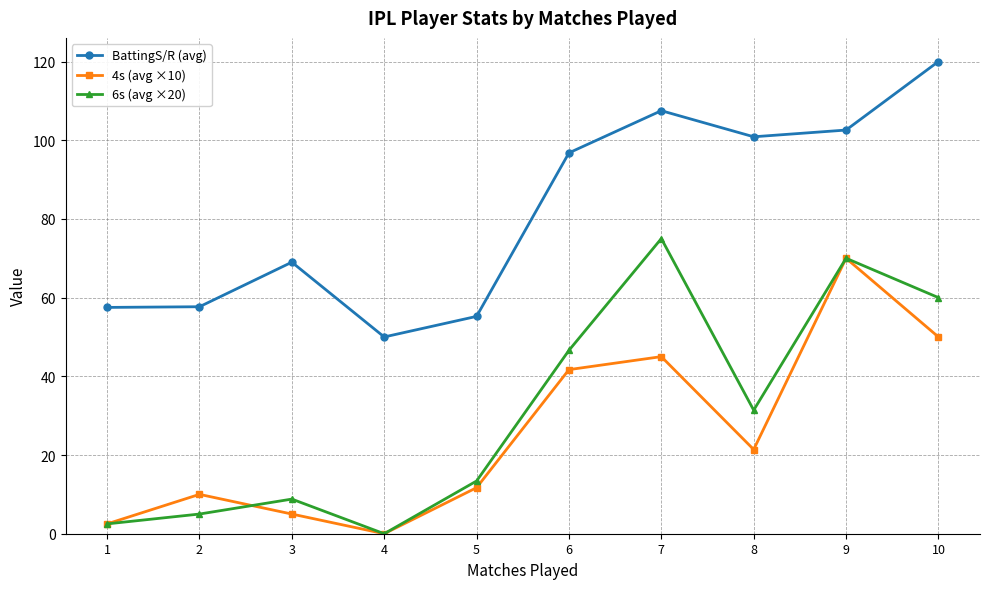

Between 5 and 6, which series saw the biggest shift?

BattingS/R (avg)